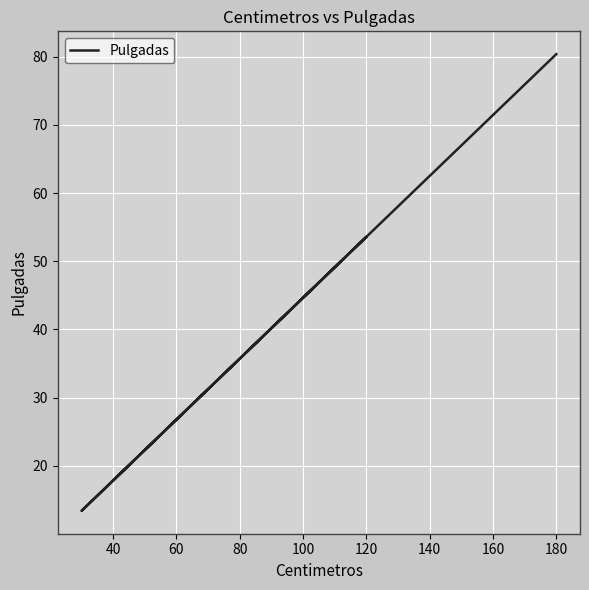

What is the change in value from 40 to 60?

+8.9